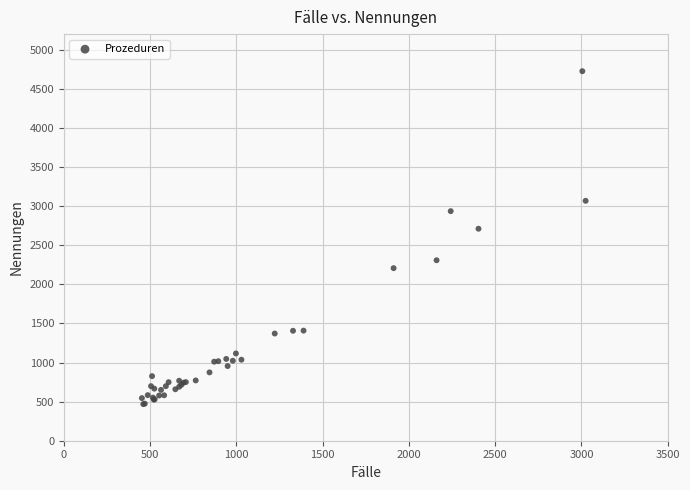

What Y value in the scatter plot is closest to 2597?

2711